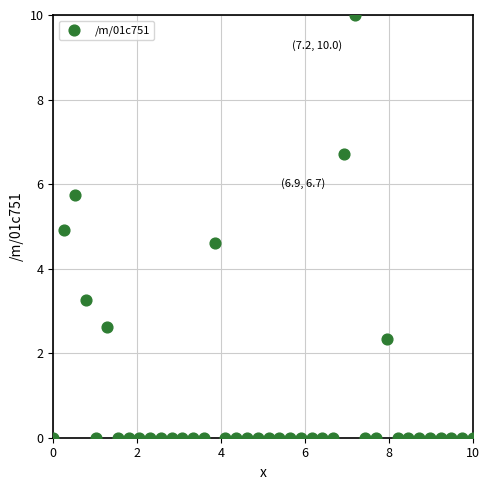

What is the range of Y values (max minus min)?

10.0